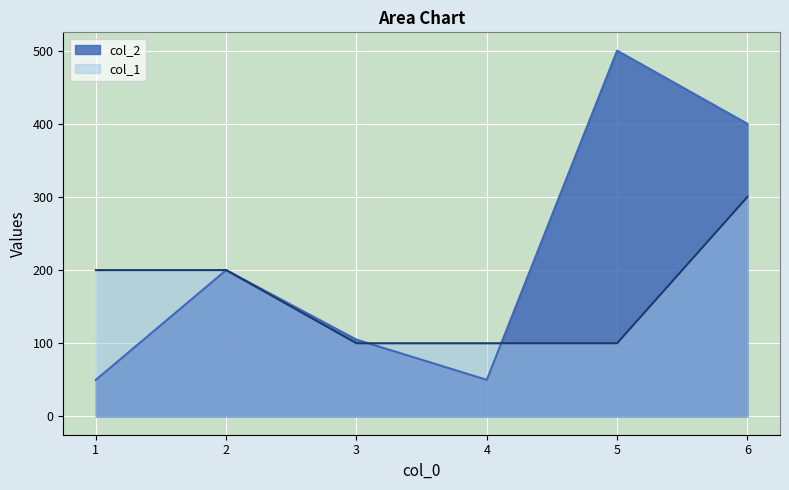

What is the total value across all series at 1?

250